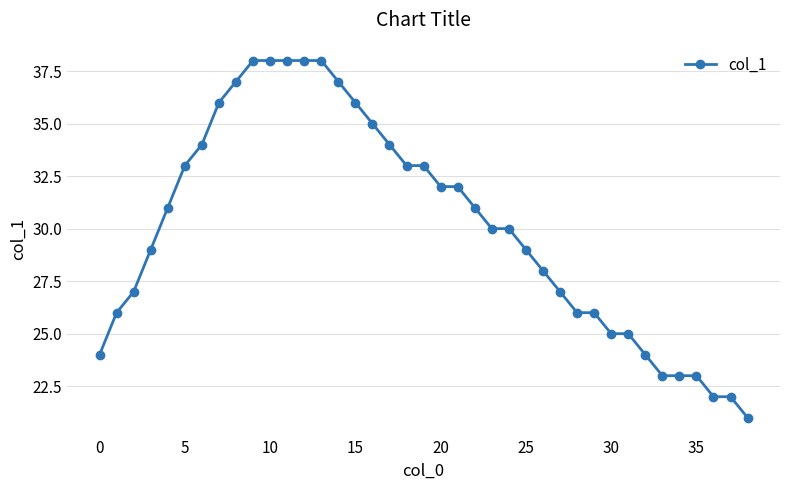

What is the average value?

30